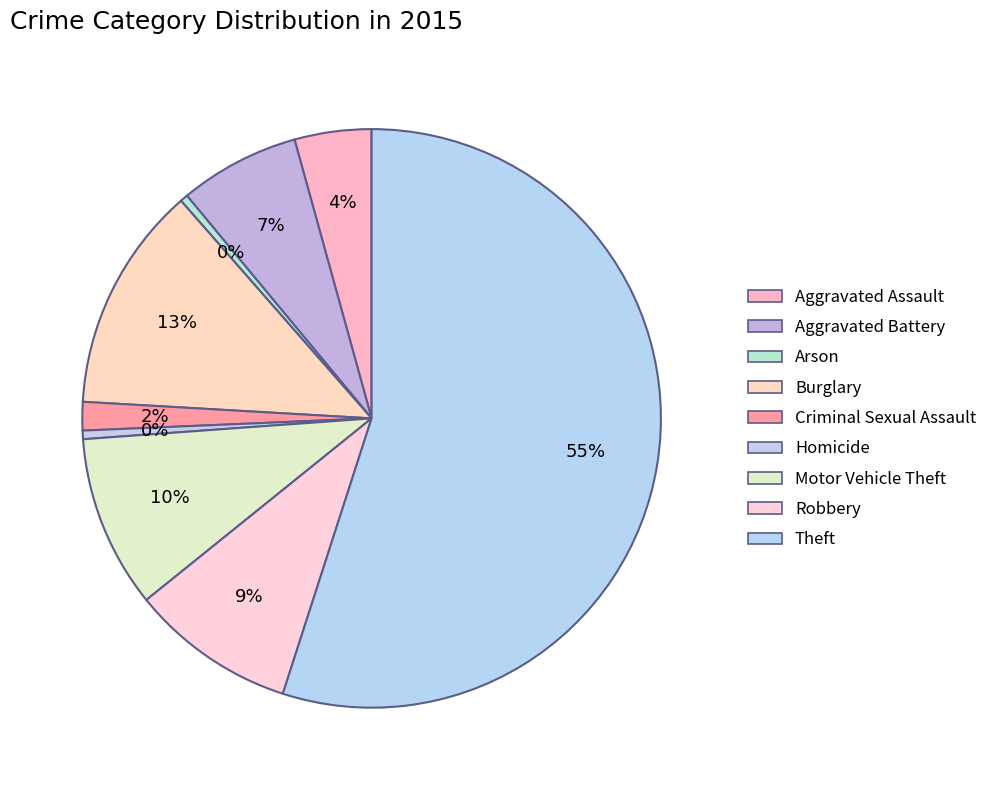

Count the number of slices in the pie.

9